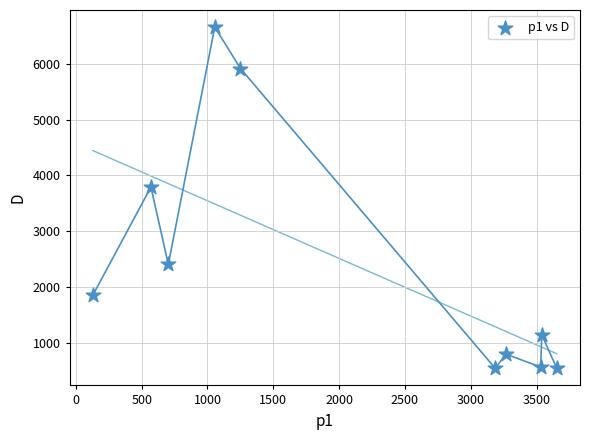

What Y value in the scatter plot is closest to 3600?

3792.3